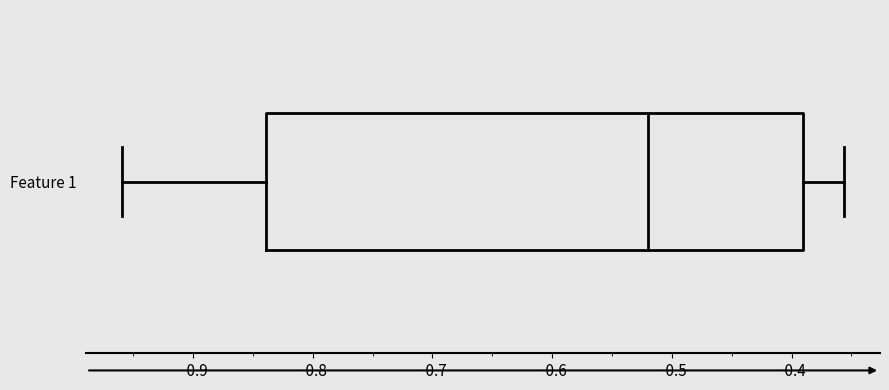

Read this box plot against the x-axis: the position of the median line, the range covered by the box, and the ends of both whiskers. The values are not printed on the chart, so give them approximately, as read against the axis.

median -0.52, box -0.84 to -0.39, whiskers -0.96 to -0.36